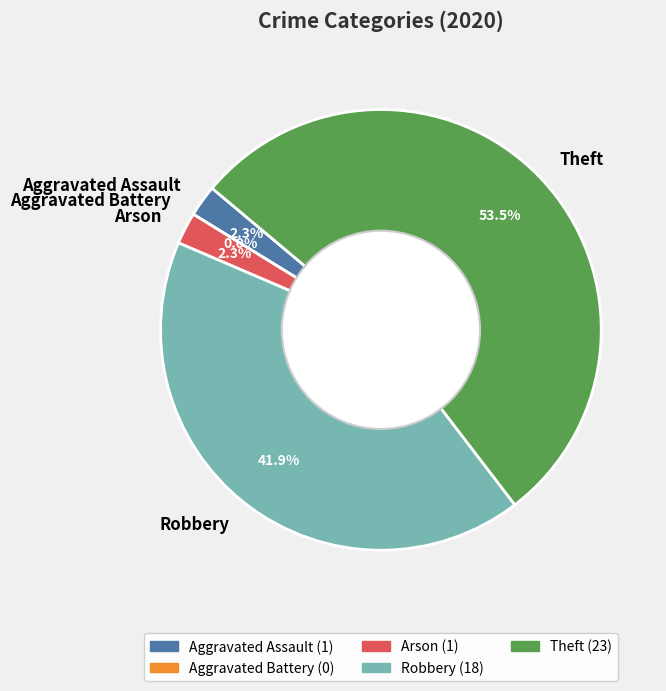

What portion of the pie excludes Arson?

97.7%